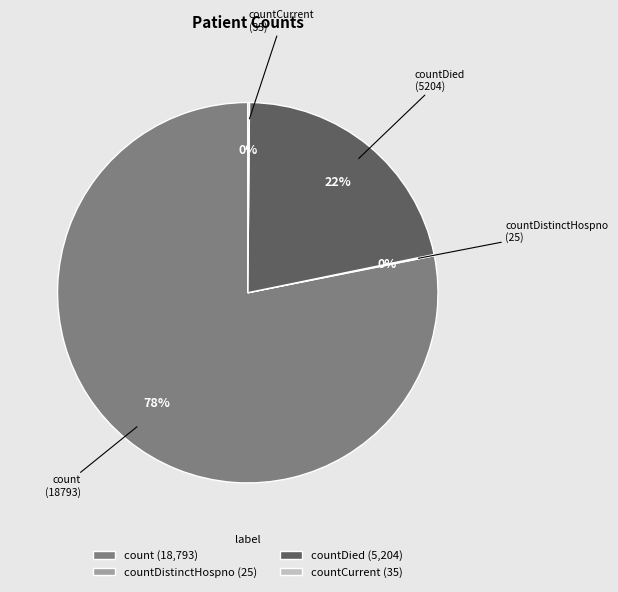

To the nearest percent, what is the difference between the largest and smallest slice percentages?

78%